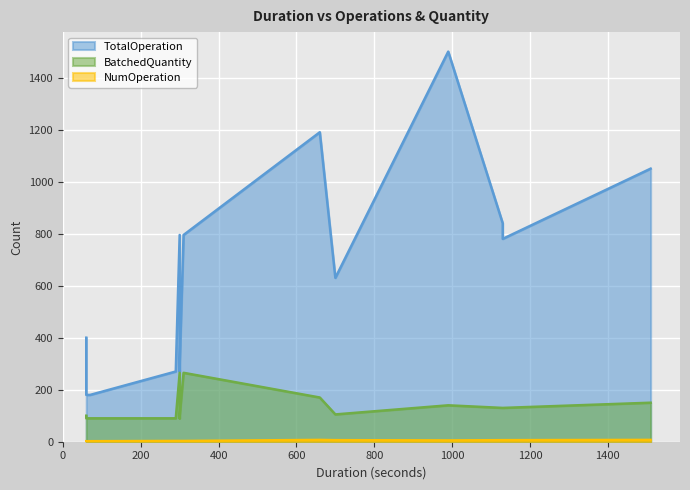

True or false: TotalOperation and NumOperation intersect in this chart.

False